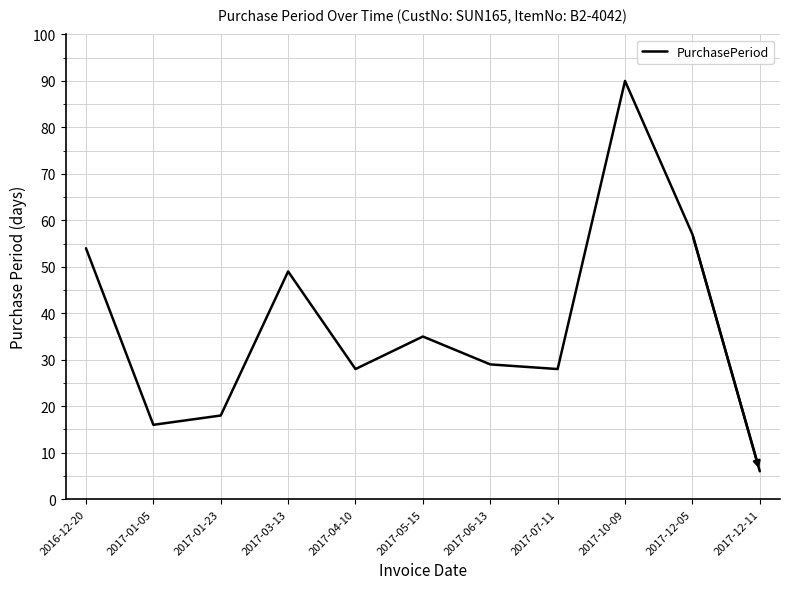

True or false: the data has more than 0 interior local peaks.

True